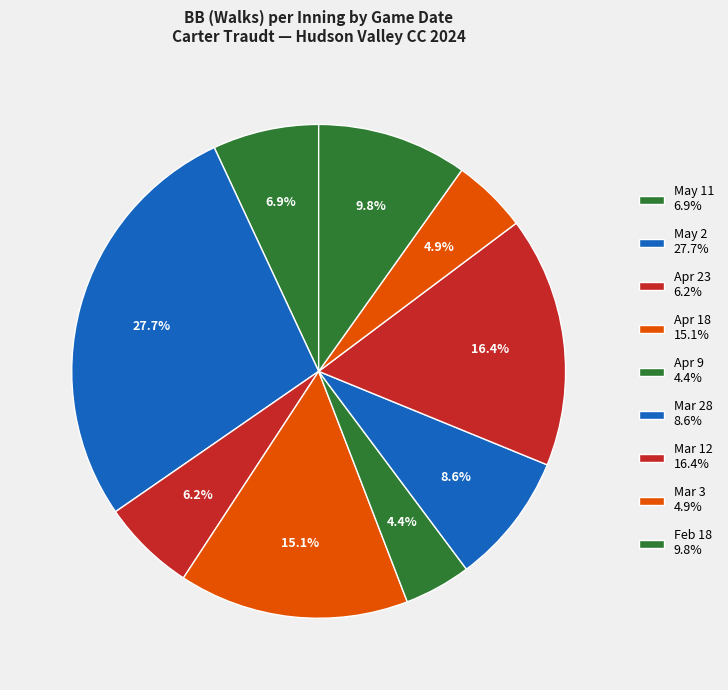

What is the smallest slice in the pie chart?

Apr 9